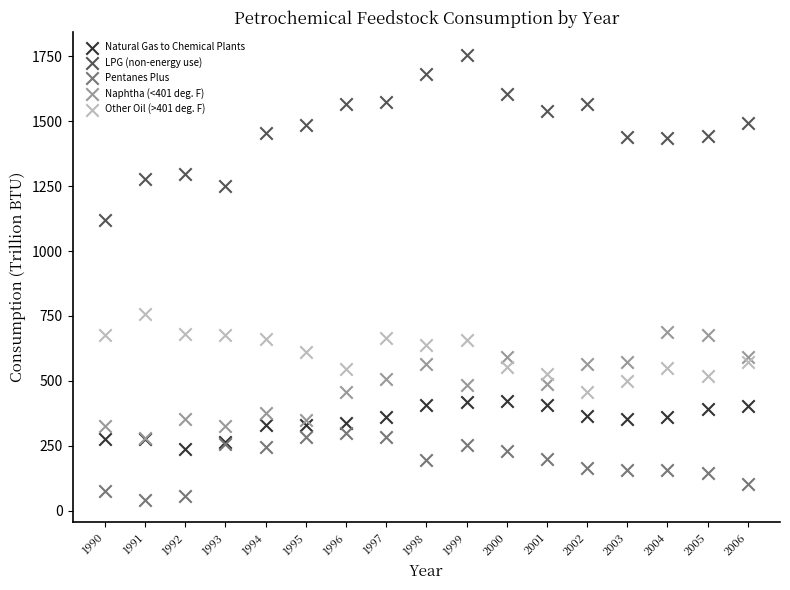

What are all the series names shown in the legend?

Natural Gas to Chemical Plants, LPG (non-energy use), Pentanes Plus, Naphtha (<401 deg. F), Other Oil (>401 deg. F)